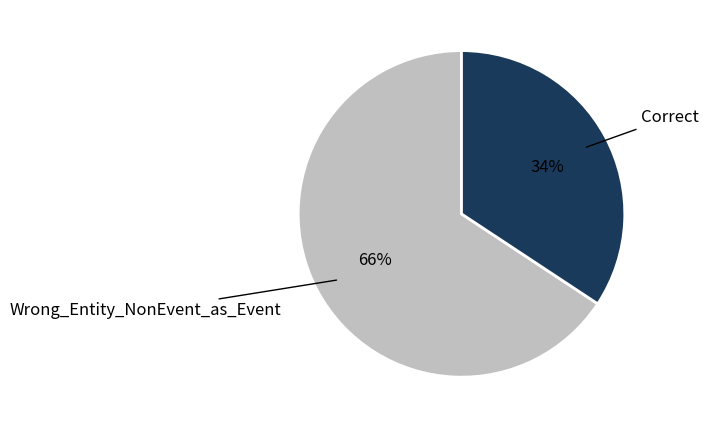

To the nearest percent, what is the combined percentage of Wrong_Entity_NonEvent_as_Event and Correct?

100%